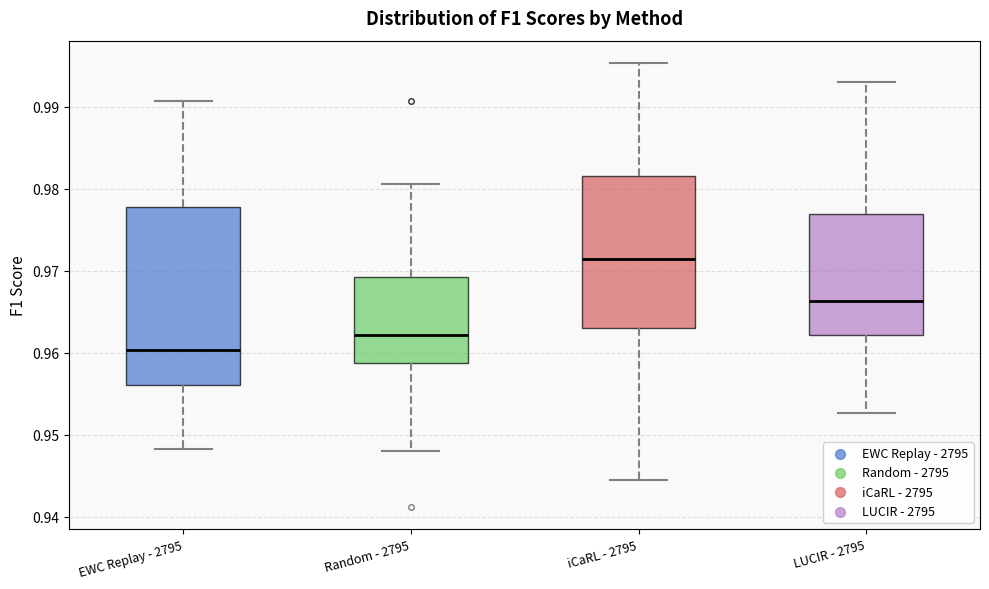

Which box is the tallest, from its lower edge to its upper edge?

EWC Replay - 2795